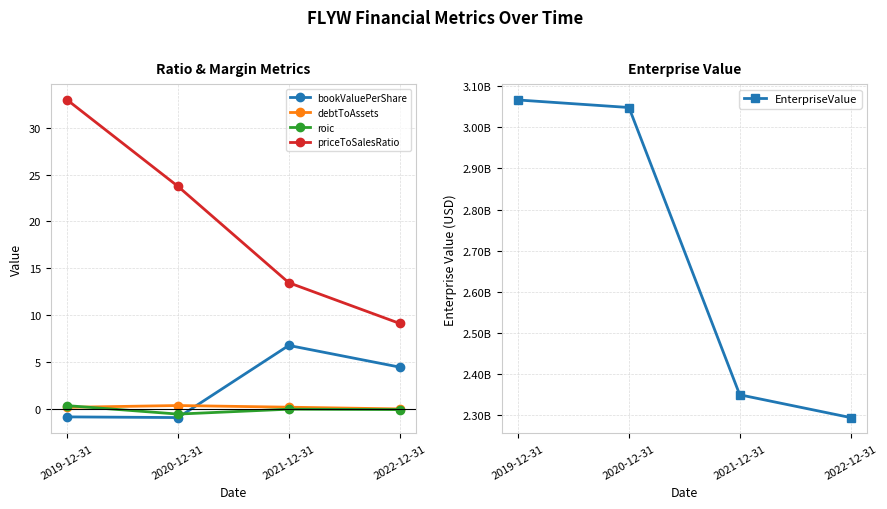

At which label does roic reach its peak?

2019-12-31